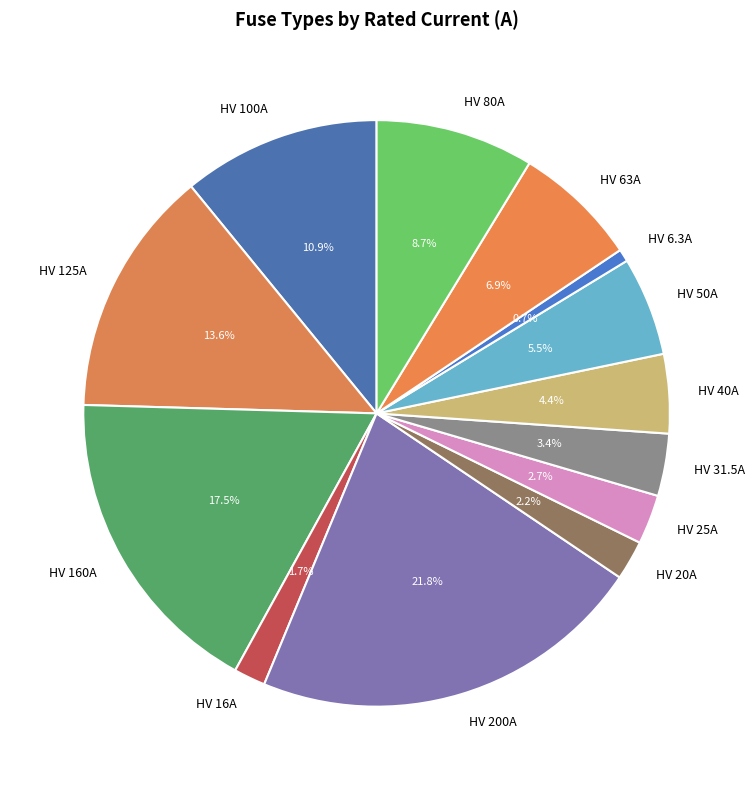

Is it true that HV 63A is 1% of the pie?

False